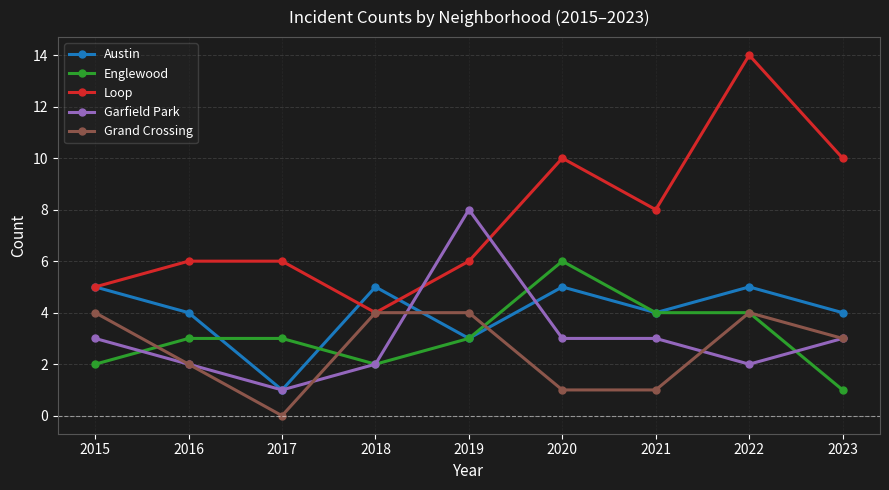

How many lines are shown in the chart?

5